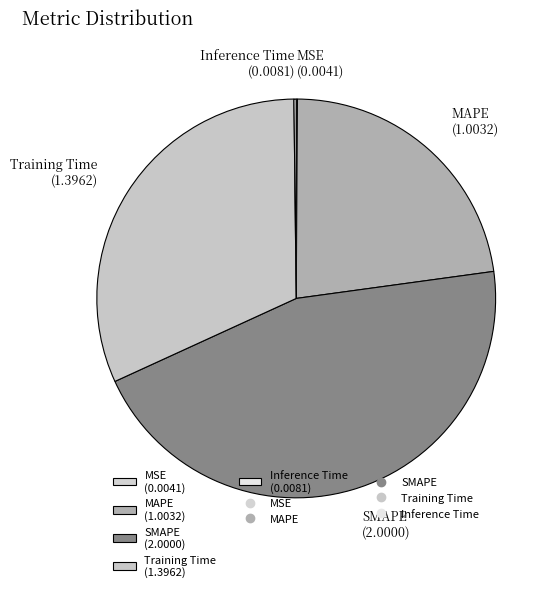

Which category has the biggest portion of the pie?

SMAPE